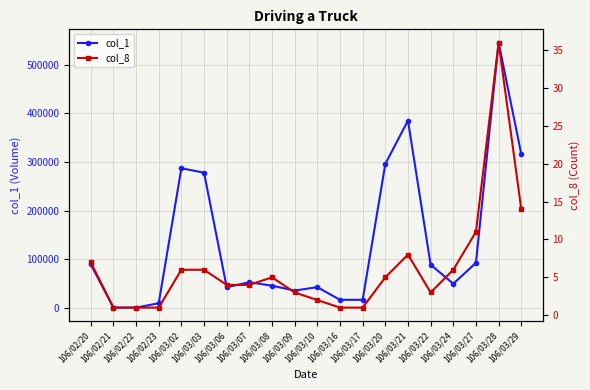

At which category does col_1 reach its first local peak?

106/03/02